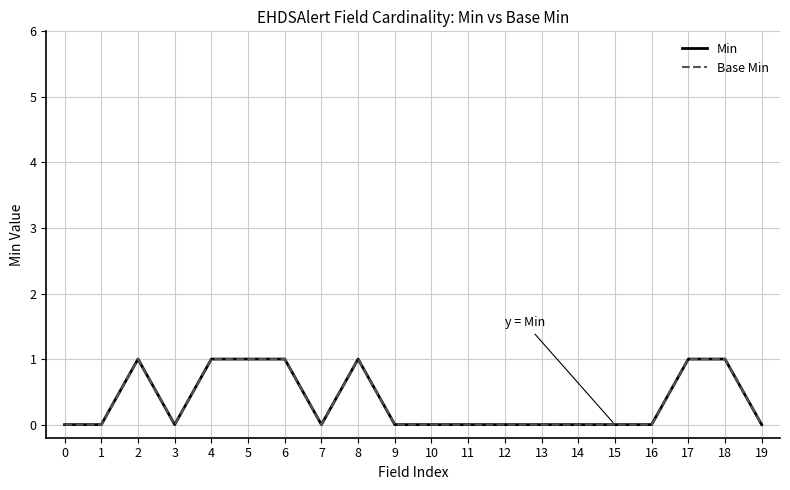

Between 10 and 3, which is larger?

10